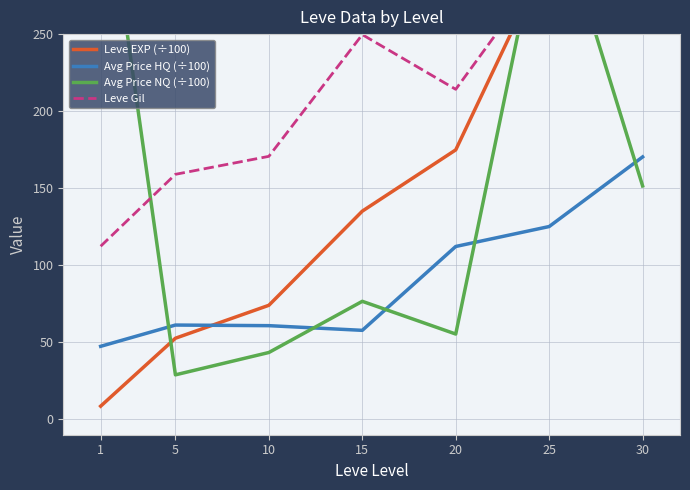

Between 1 and 15, which series saw the biggest shift?

Avg Price NQ (÷100)